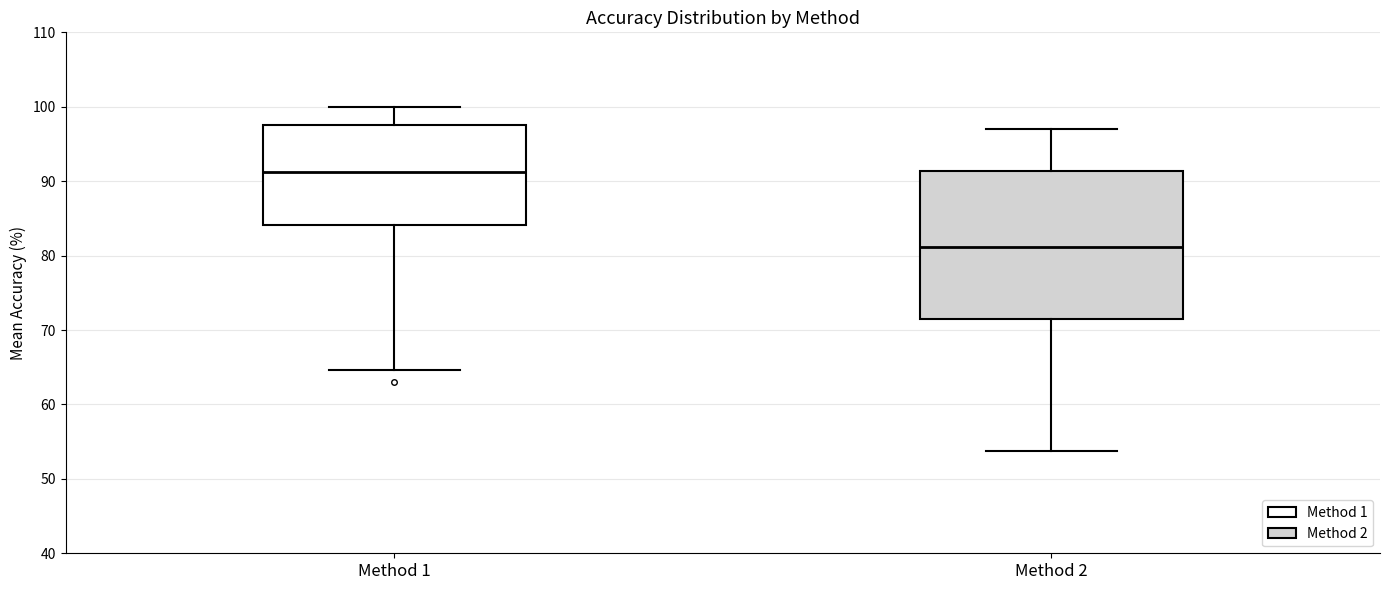

Where does the median line of the box for Method 2 sit on the y-axis? The values are not printed on the chart, so give them approximately, as read against the axis.

81